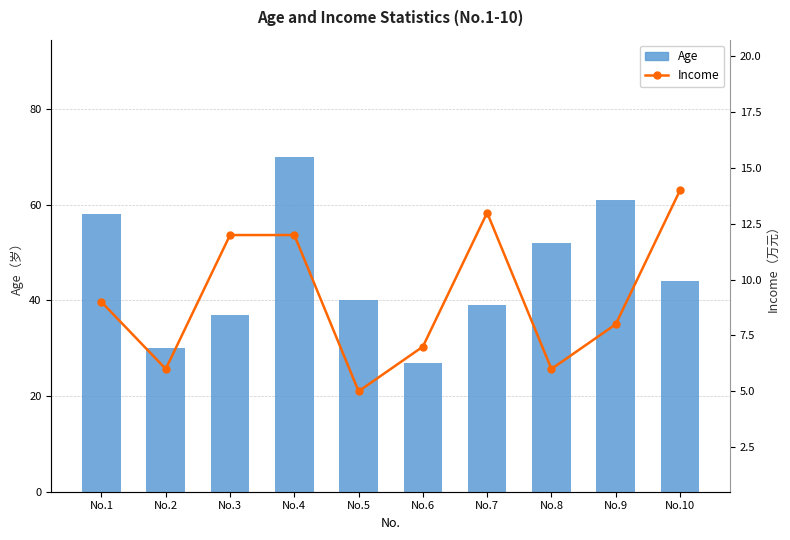

Does the chart contain any negative values?

No